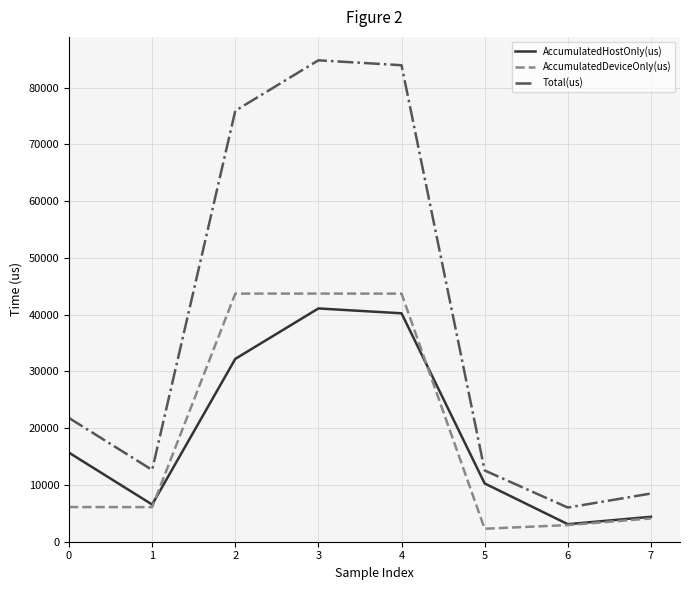

What is the maximum value shown in the chart?

84828.0